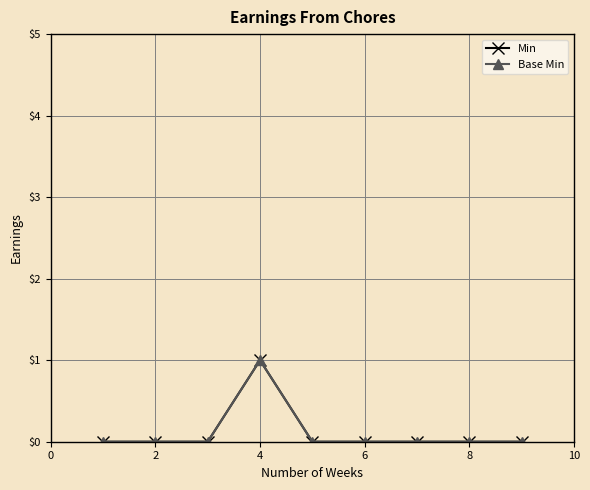

Which series has the largest total across all categories?

Min